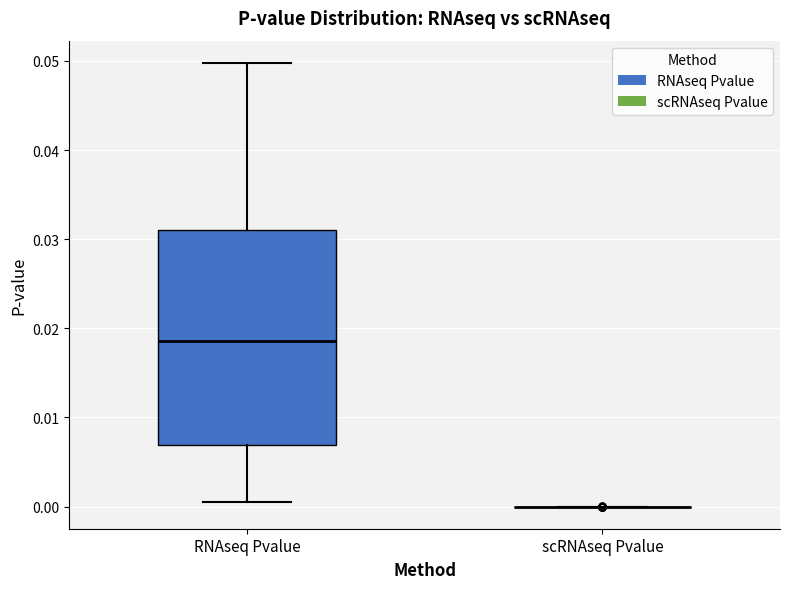

Reading left to right, read every box against the y-axis: the position of its median line, the range the box covers, and the ends of its whiskers. The values are not printed on the chart, so give them approximately, as read against the axis.

RNAseq Pvalue: median 0.019, box 0.007 to 0.031, whiskers 0.001 to 0.050
scRNAseq Pvalue: box collapsed to a line at 0.000, whiskers 0.000 to 0.000